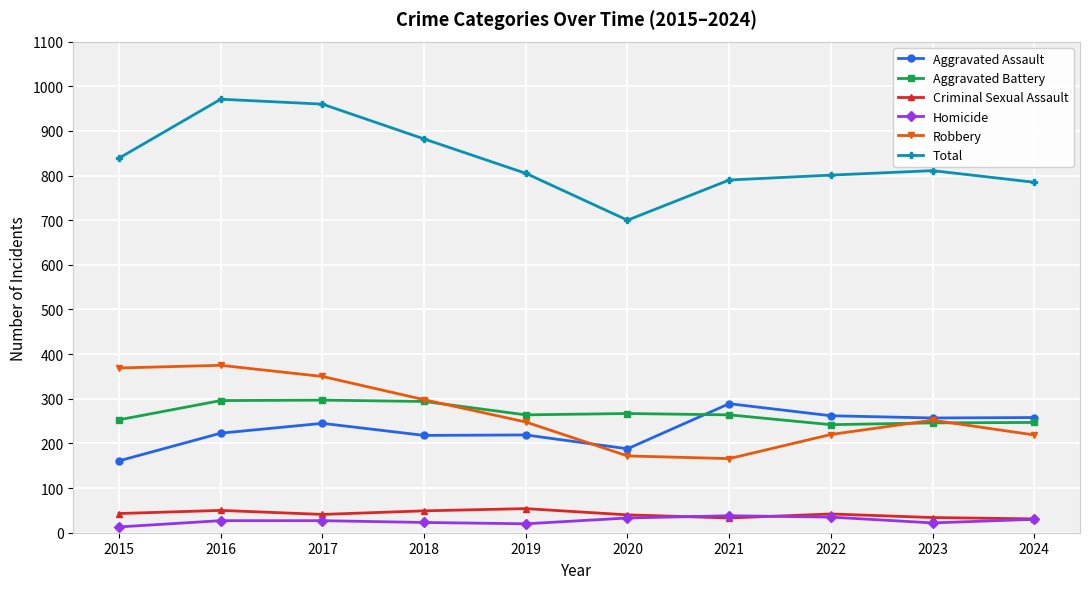

The Total series shows 435 at 2017. True or false?

False